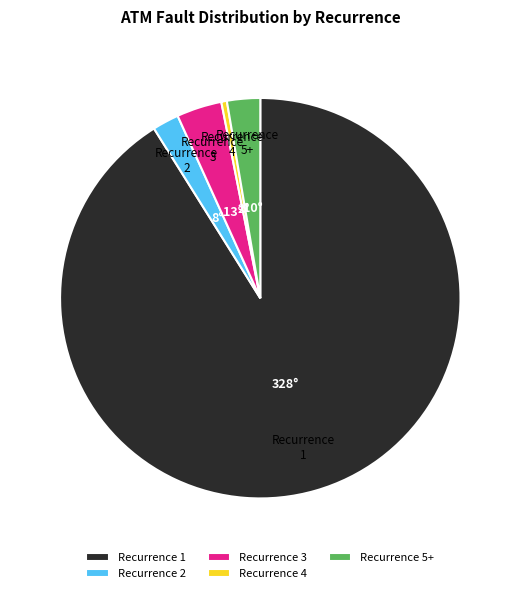

Rank the categories by value from highest to lowest.

Recurrence 1, Recurrence 3, Recurrence 5+, Recurrence 2, Recurrence 4